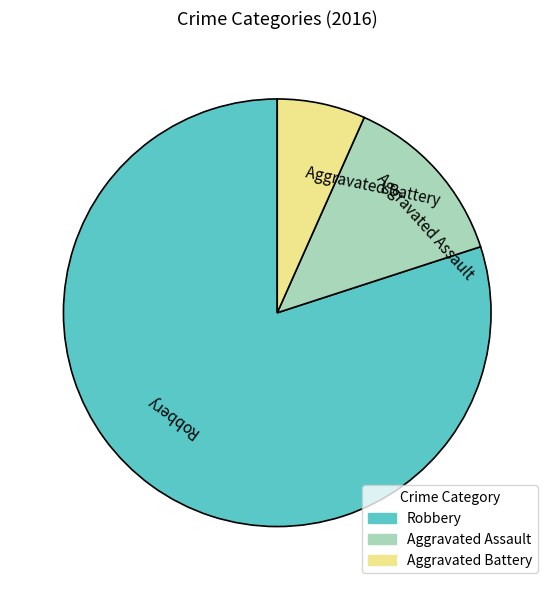

Count the number of slices in the pie.

3